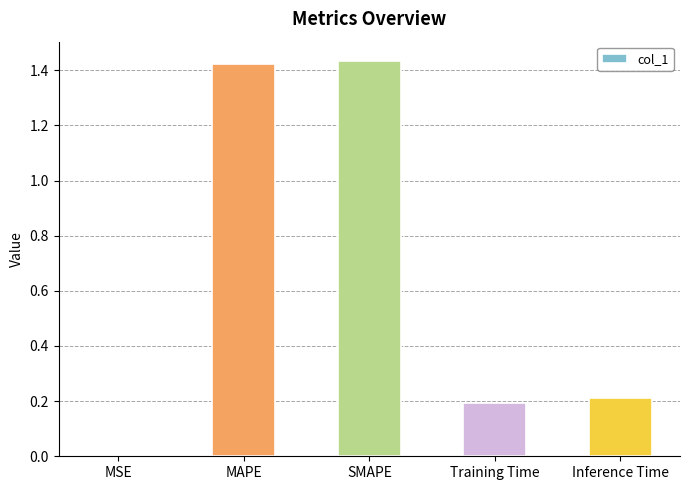

Are the bars horizontal?

No